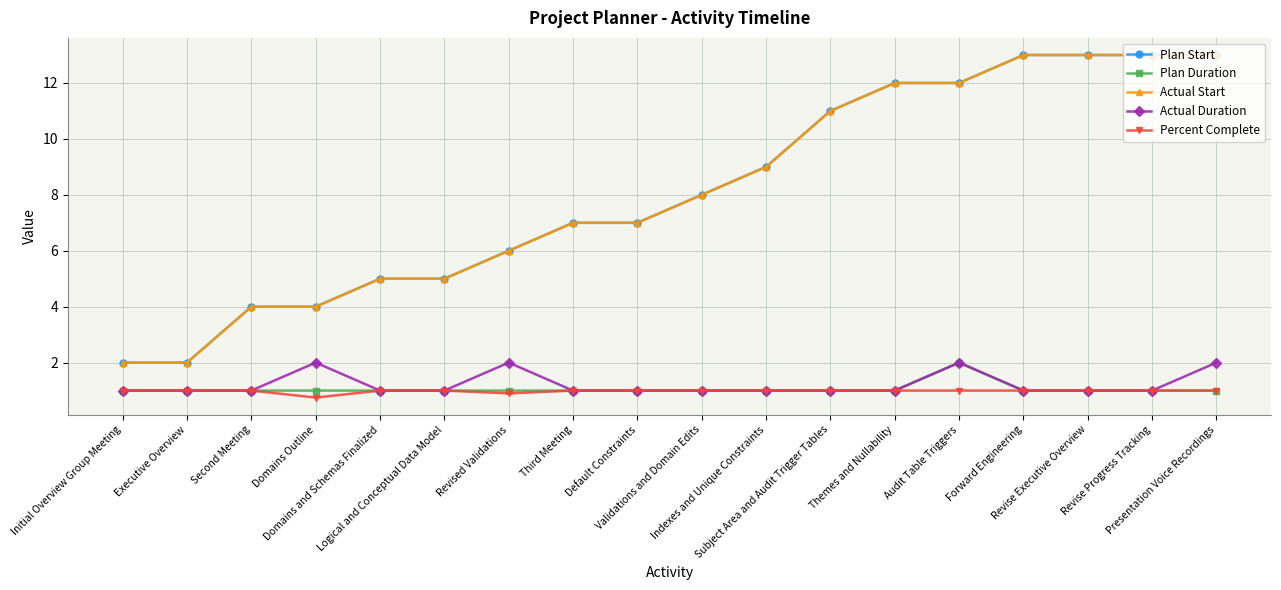

What is the difference between the maximum and minimum values in the Plan Start series?

11.0